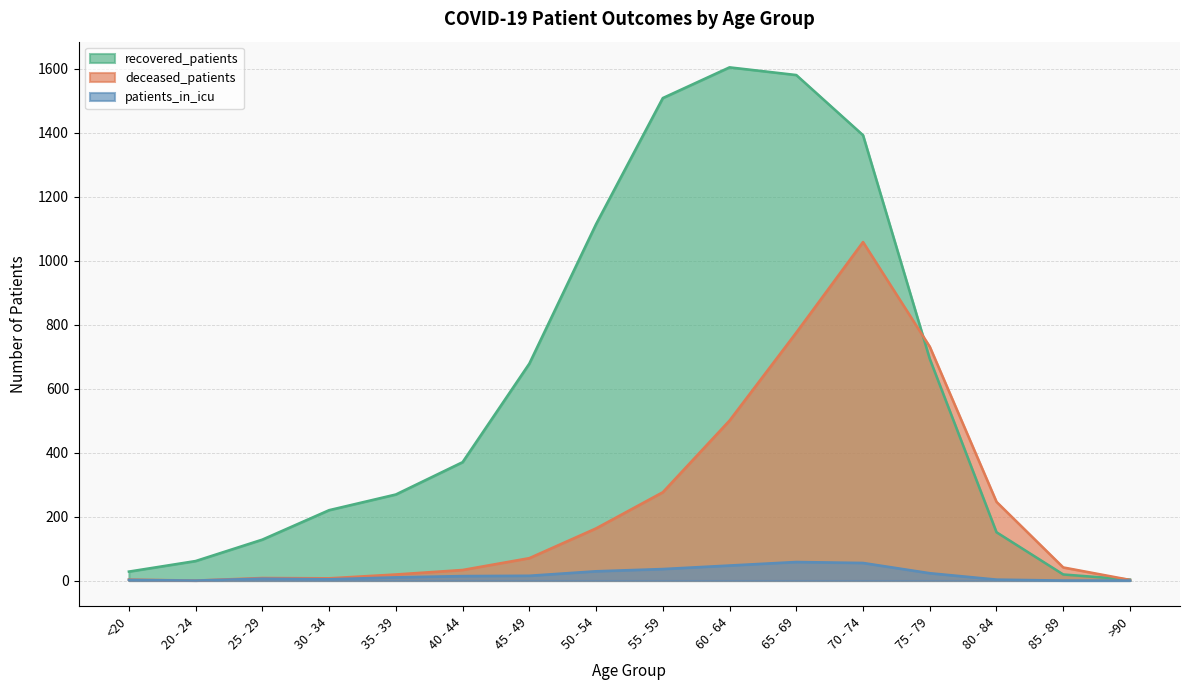

In patients_in_icu, how many points are higher than both neighbors (excluding endpoints)?

2